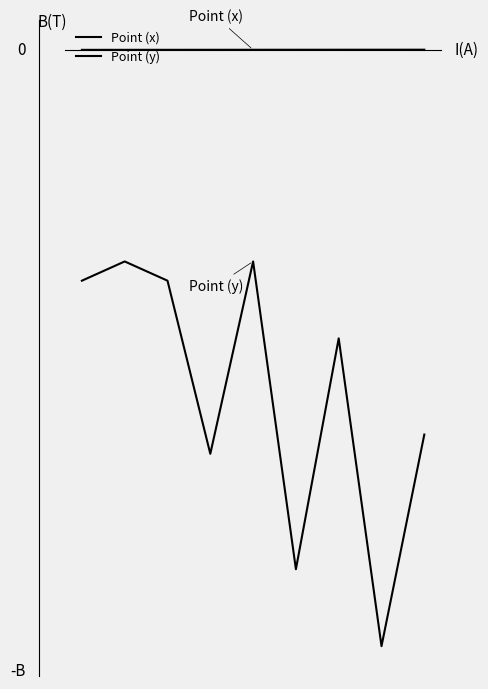

True or false: Point (x) and Point (y) intersect in this chart.

False